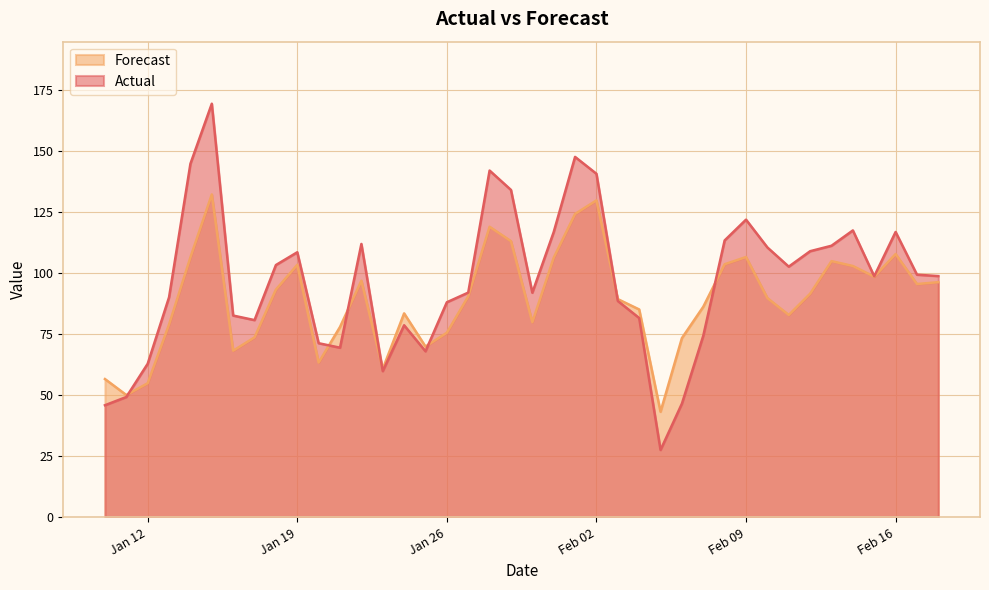

Which series has the largest range (max minus min)?

Actual